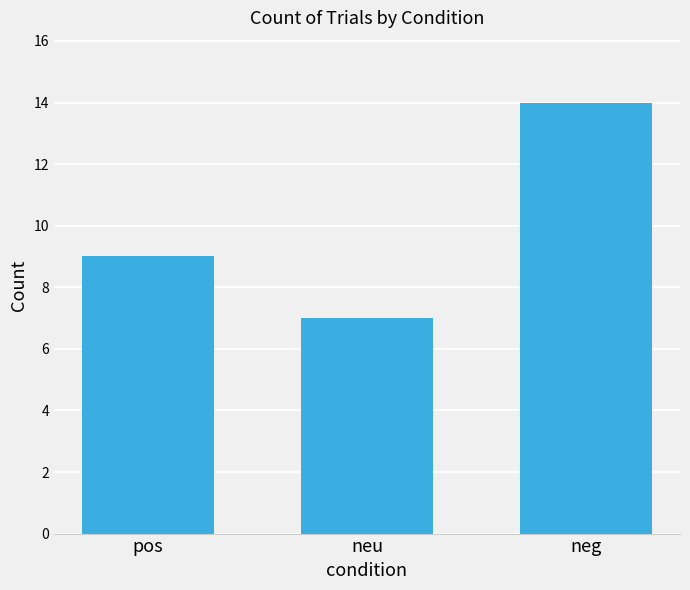

The chart shows a value of 4 at neu. True or false?

False